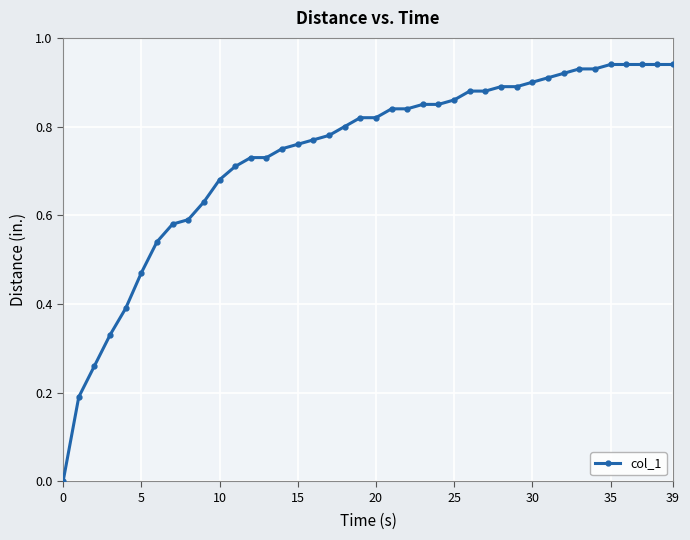

What is the sum of all values?

29.4